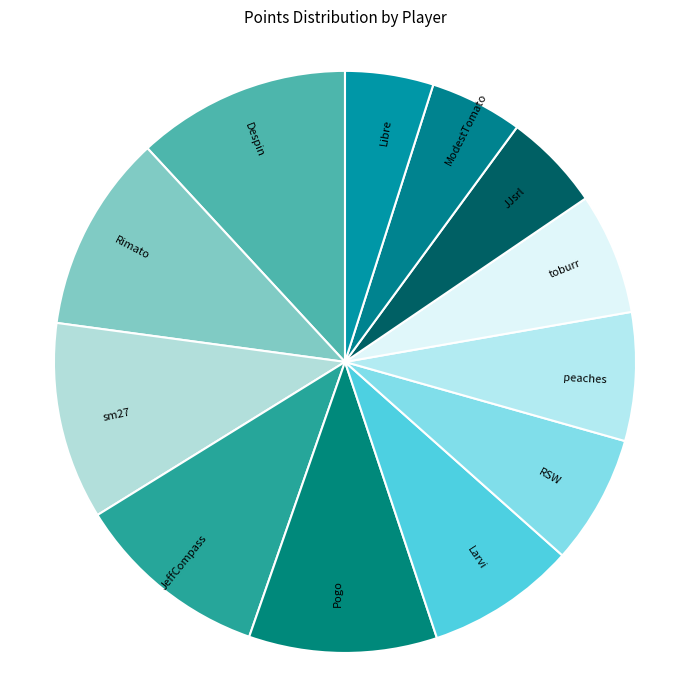

Which category has the biggest portion of the pie?

Despin